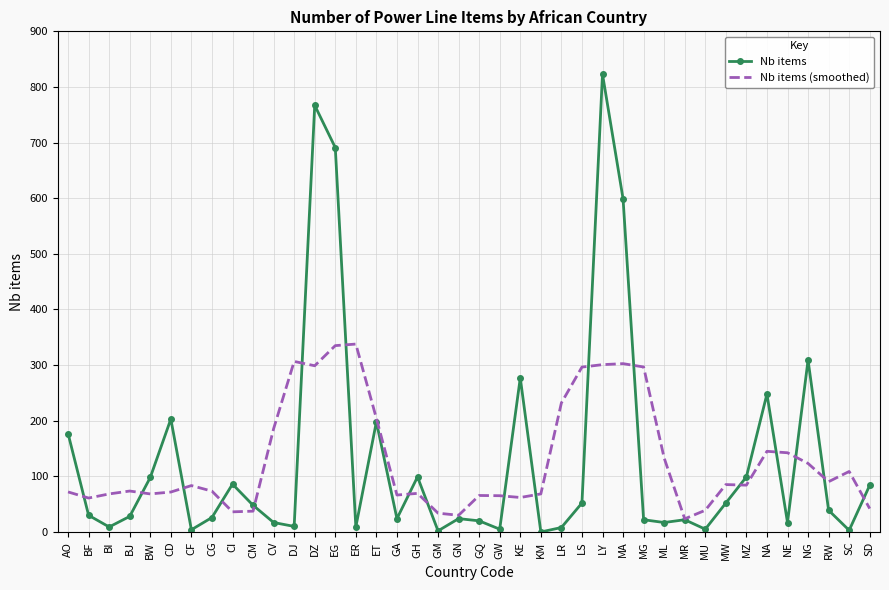

What is the highest value of the Nb items series?

823.0